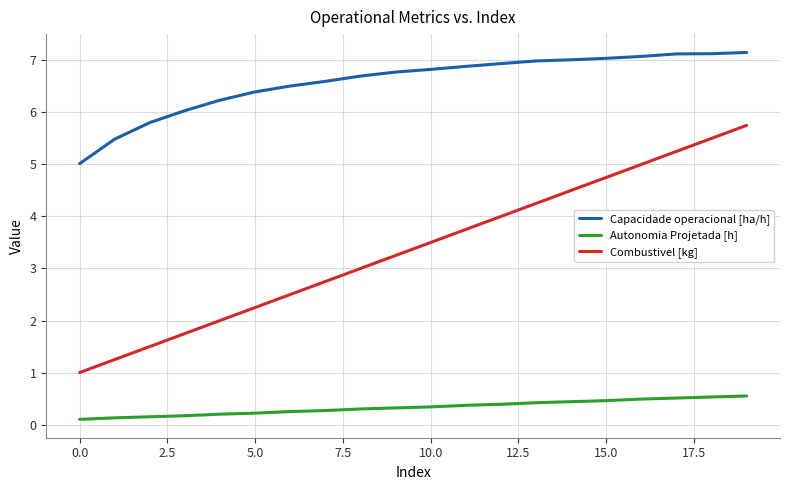

What is the difference between the maximum and minimum values in the Capacidade operacional [ha/h] series?

2.1